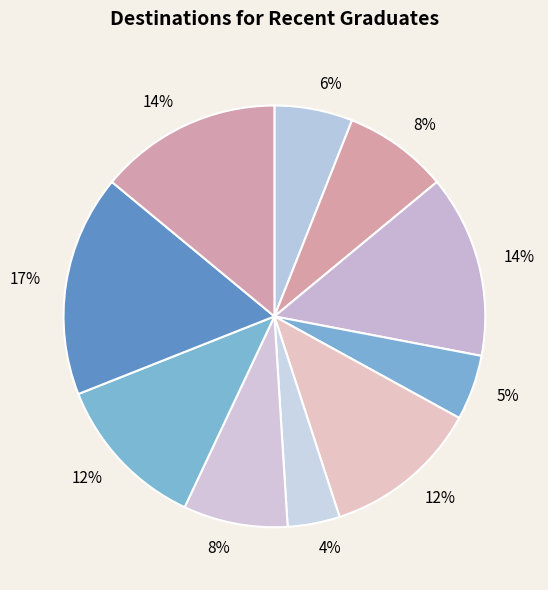

Count the number of slices in the pie.

10